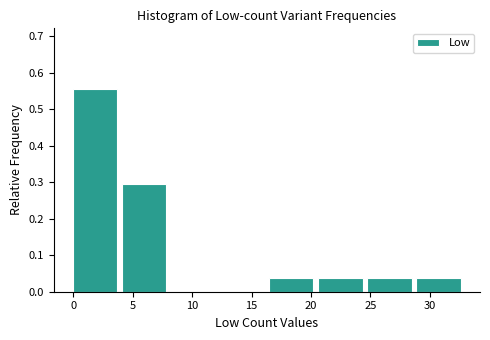

Which range on the x-axis has the tallest bar?

0.0 to 4.0